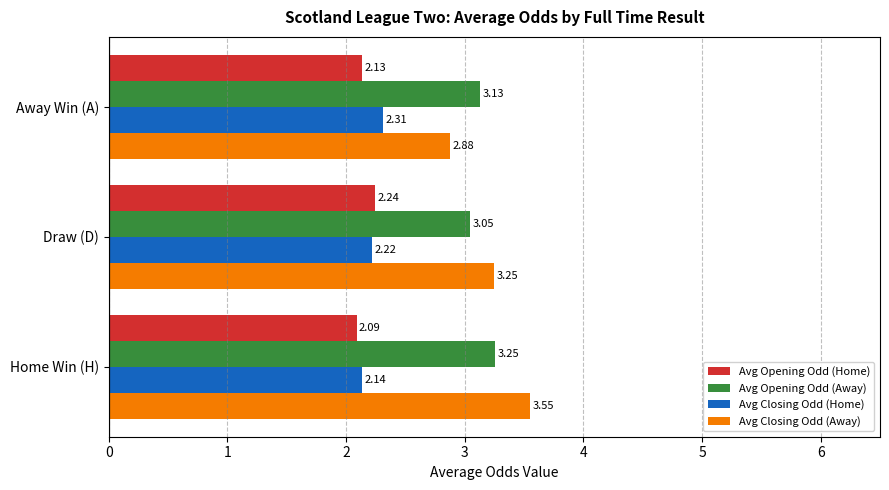

Rank the series by their maximum value, from highest to lowest.

Avg Closing Odd (Away), Avg Opening Odd (Away), Avg Closing Odd (Home), Avg Opening Odd (Home)